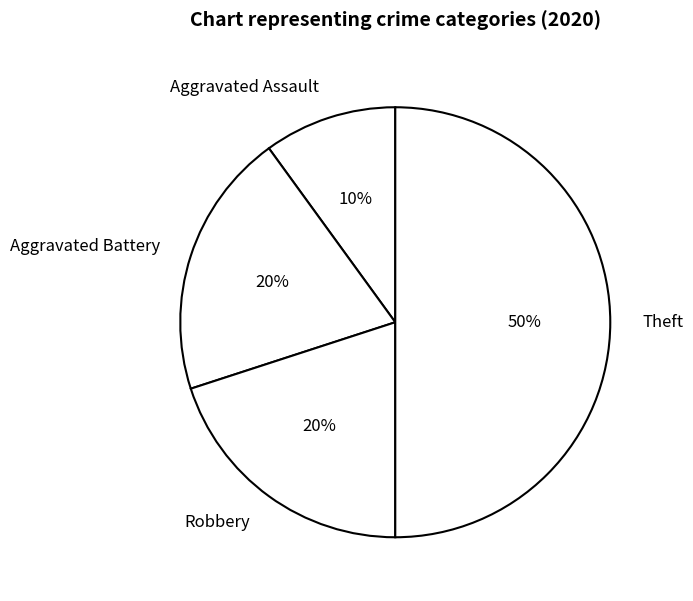

To the nearest percent, what percentage of the pie is Aggravated Battery?

20%